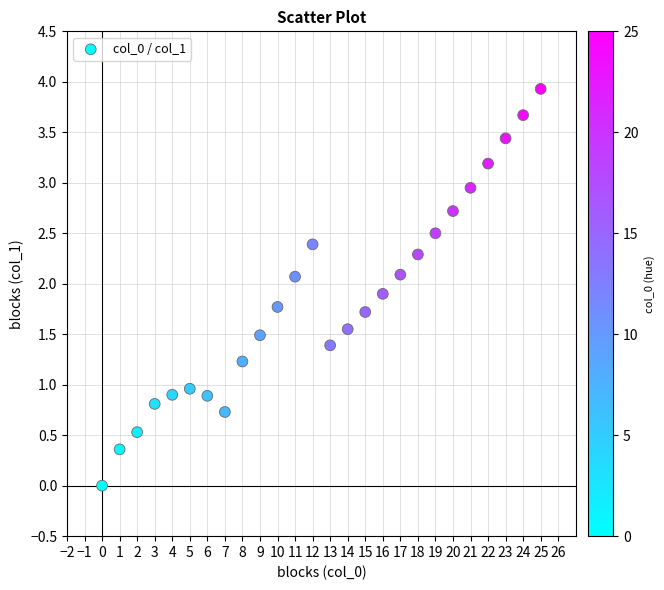

What is the range of Y values (max minus min)?

3.9